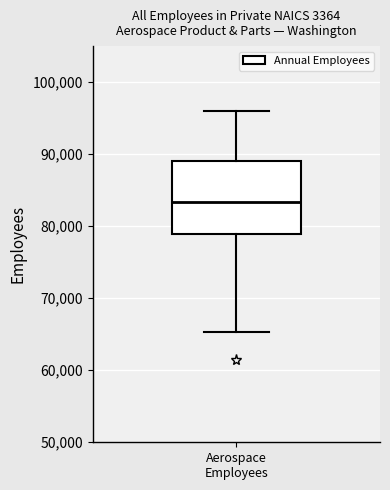

Where does the lower whisker of the box for Aerospace Employees end on the y-axis? The values are not printed on the chart, so give them approximately, as read against the axis.

65000